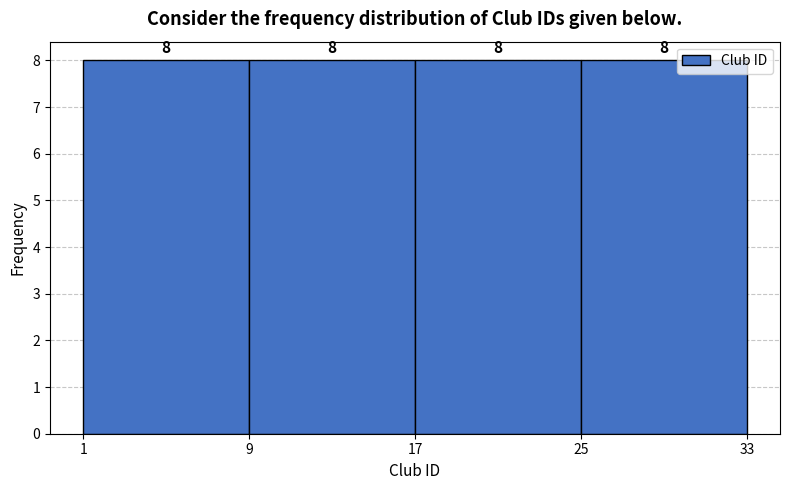

What is the height of the bar covering 9 to 17 on the x-axis?

8